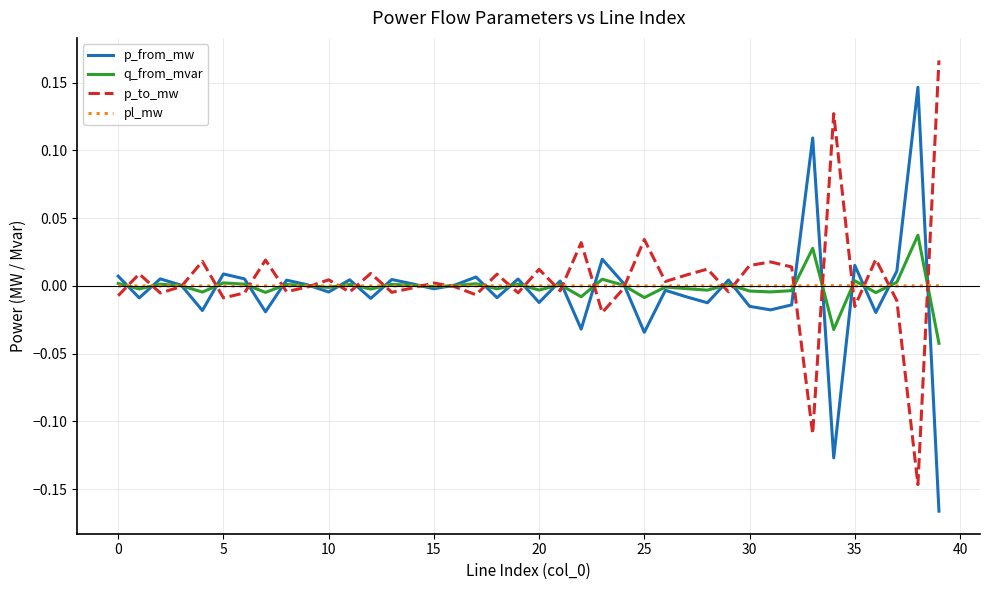

How many lines are shown in the chart?

4